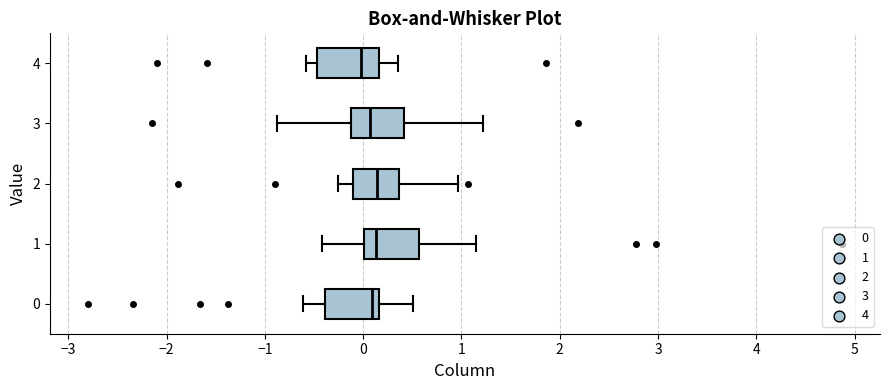

Where does the median line of the box at y = 1 sit on the x-axis? The values are not printed on the chart, so give them approximately, as read against the axis.

0.1